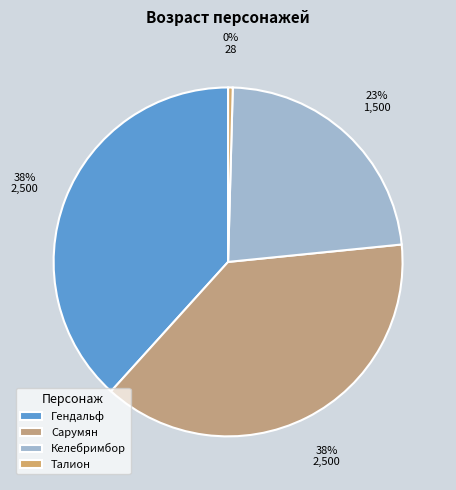

Count the number of slices in the pie.

4